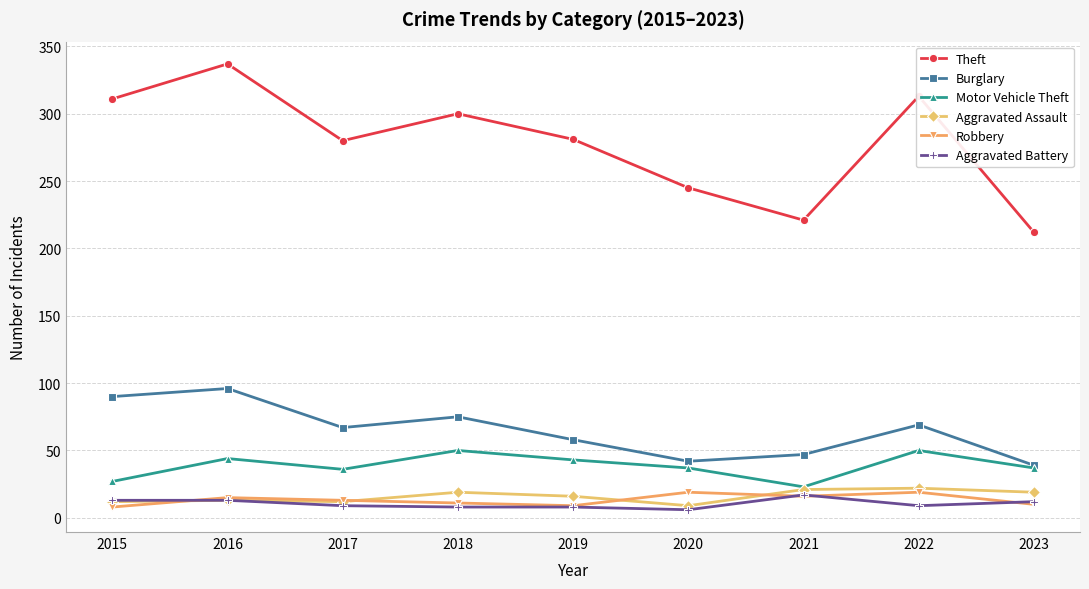

What value does the Theft series have at 2021, to the nearest 10?

220